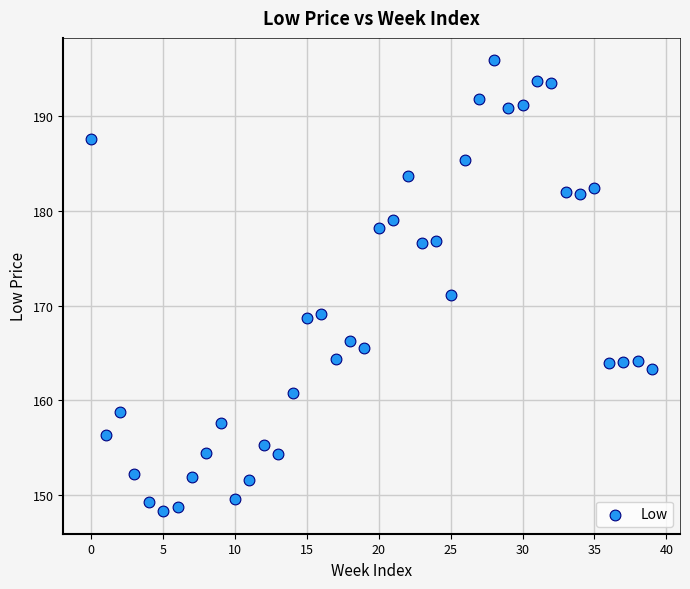

What is the range of Y values (max minus min)?

47.6